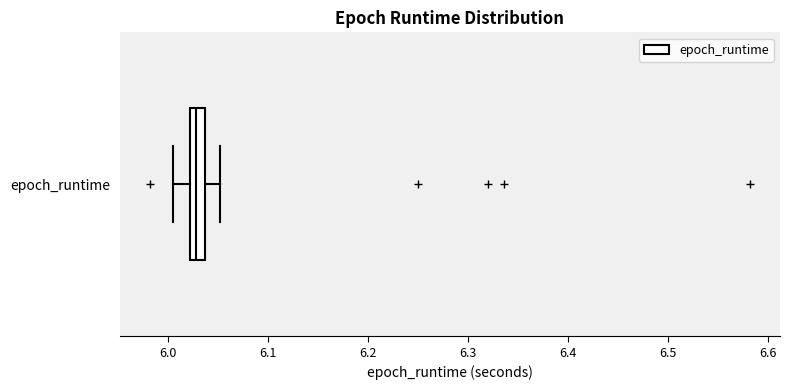

Transcribe this box plot: give where the median line is, the range the box spans, and where the two whiskers end, as read against the x-axis. The values are not printed on the chart, so give them approximately, as read against the axis.

median 6.03, box 6.02 to 6.04, whiskers 6.00 to 6.05